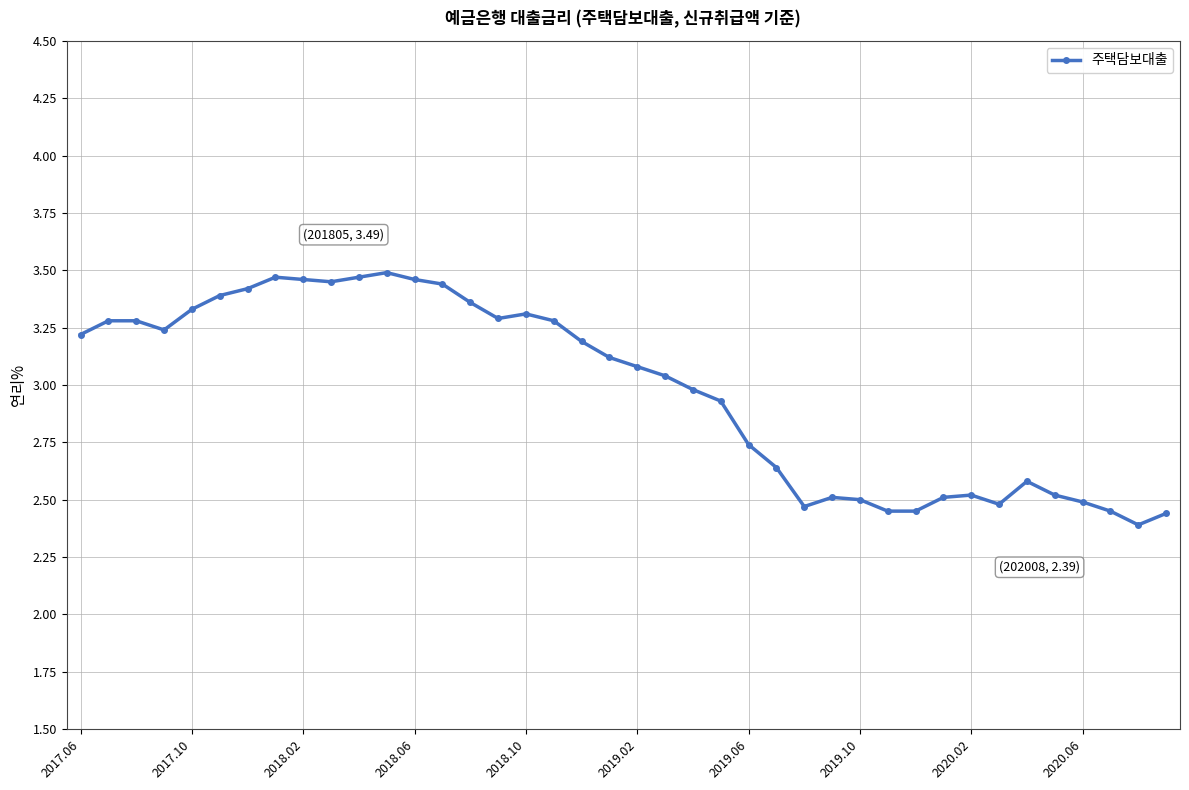

What is the sum of all values?

119.1